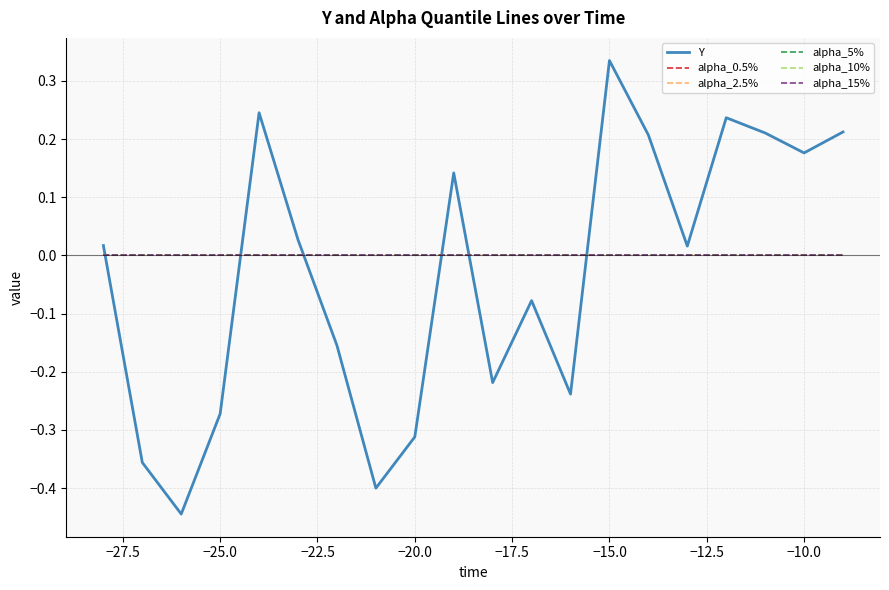

What is the difference between the maximum and minimum values in the Y series?

0.8